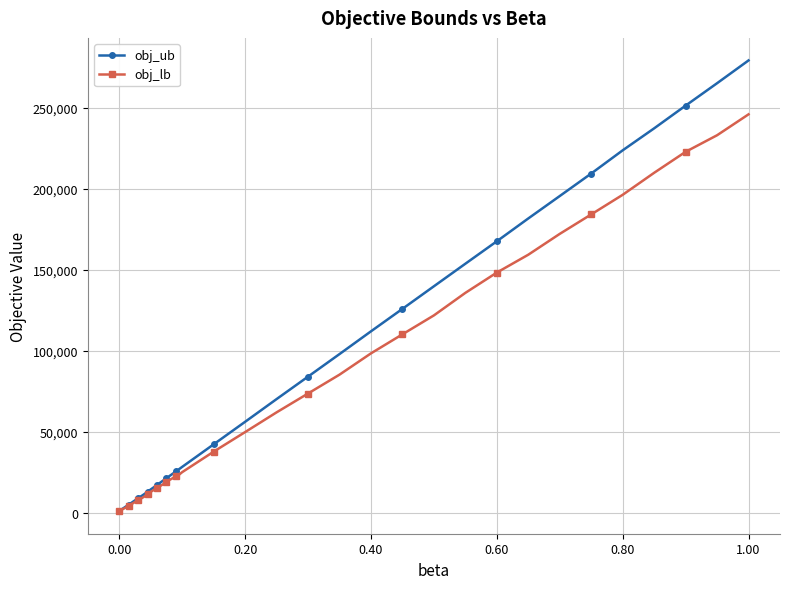

What is the highest value of the obj_lb series?

246134.0